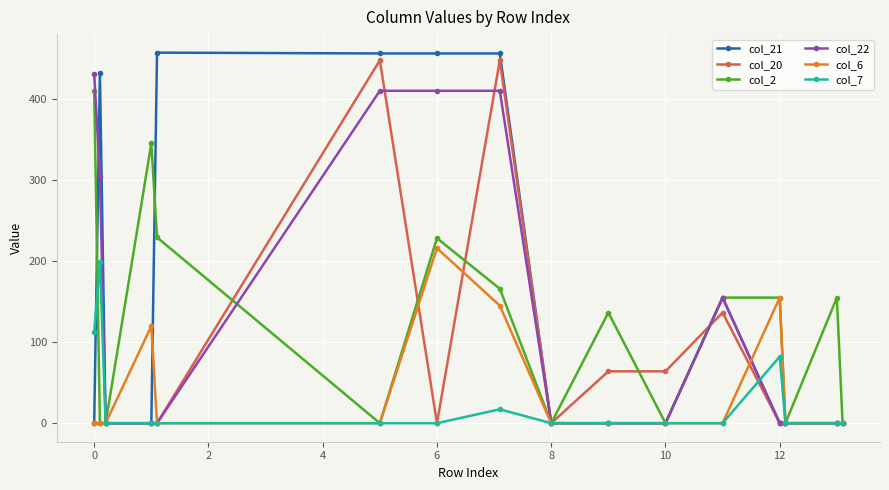

What is the average value of the col_7 series?

25.7